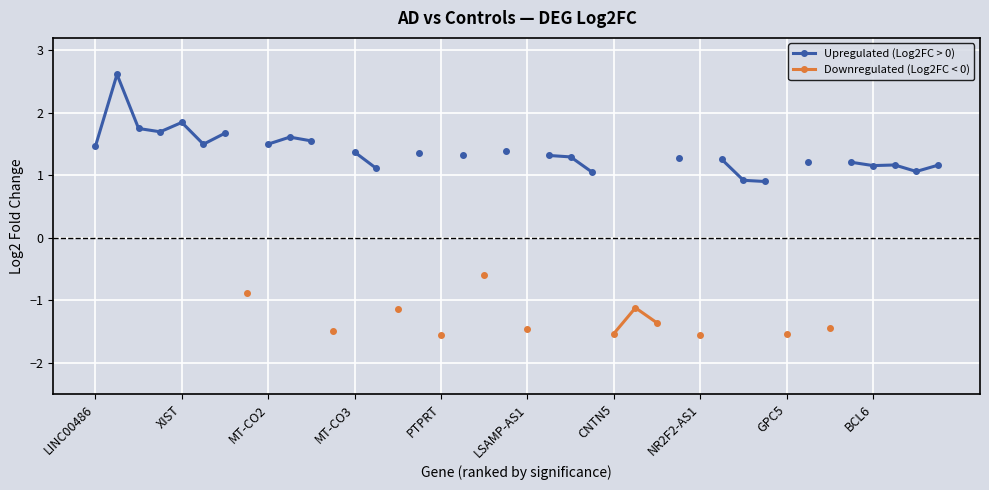

Is this an area chart (filled region under the line)?

No